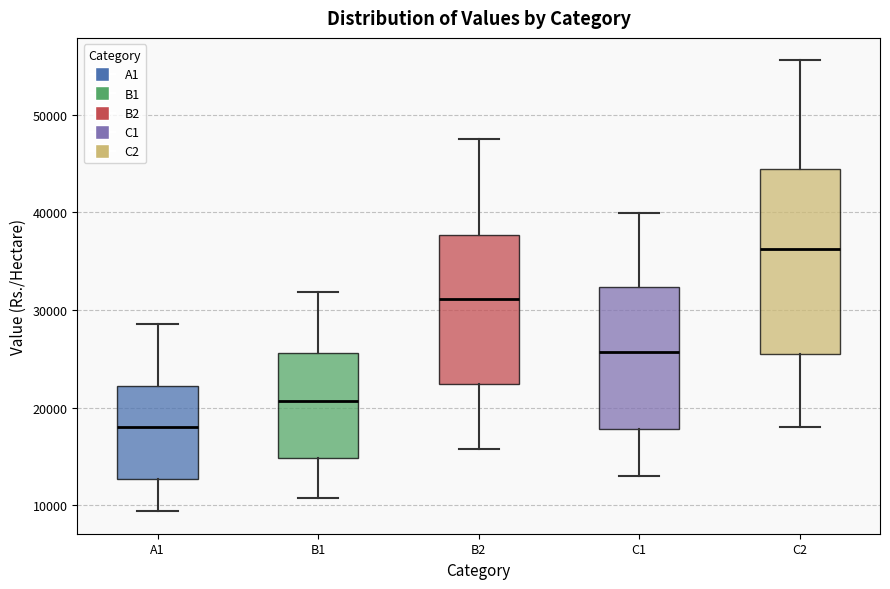

Where does the median line of the box for C1 sit on the y-axis? The values are not printed on the chart, so give them approximately, as read against the axis.

26000